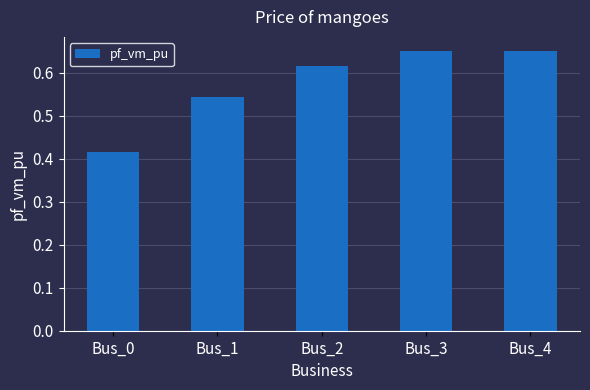

What is the change in value from Bus_1 to Bus_4?

+0.1